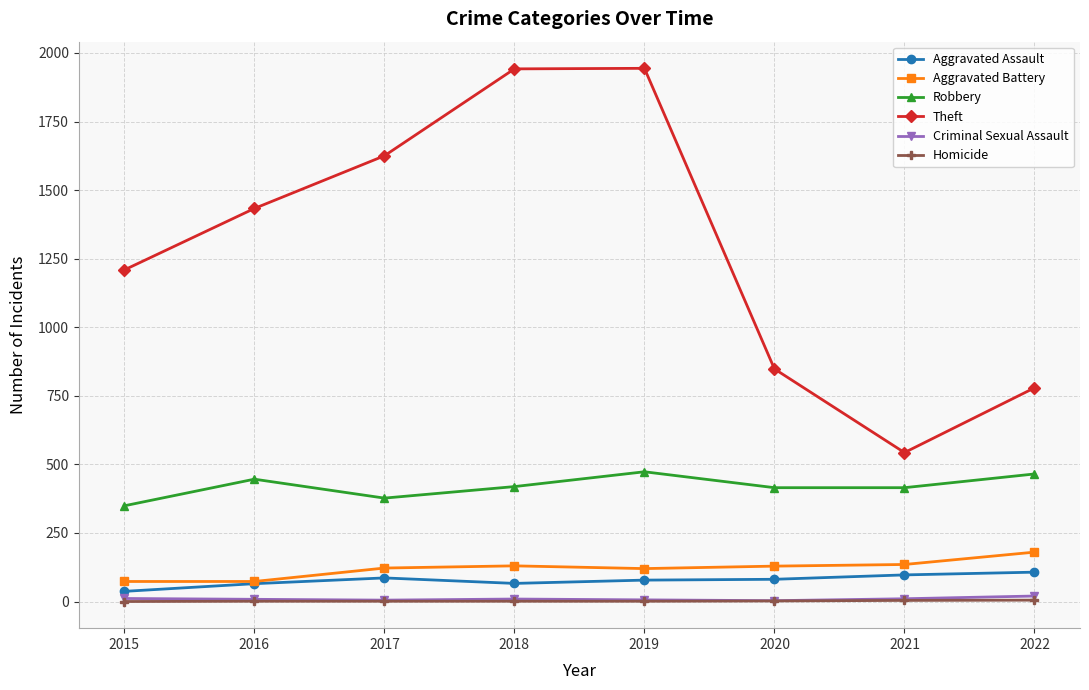

True or false: Homicide and Robbery intersect in this chart.

False